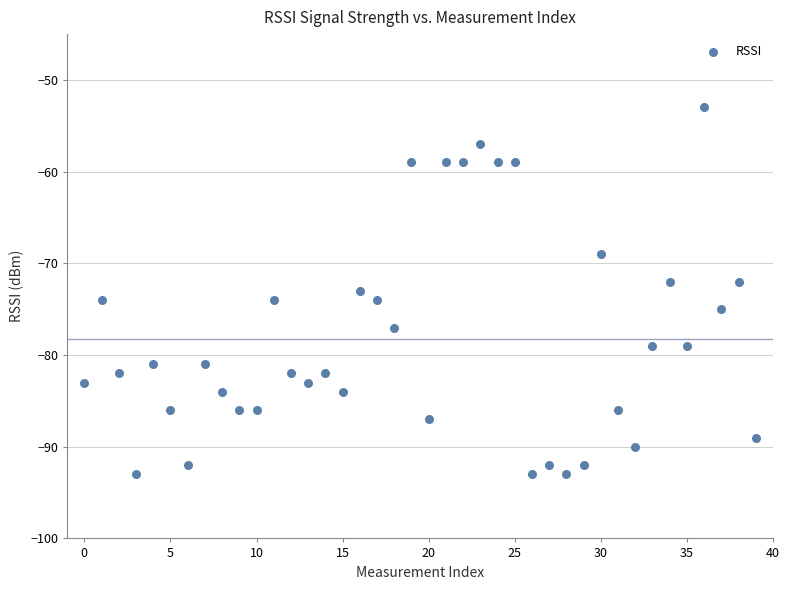

What is the range of Y values (max minus min)?

40